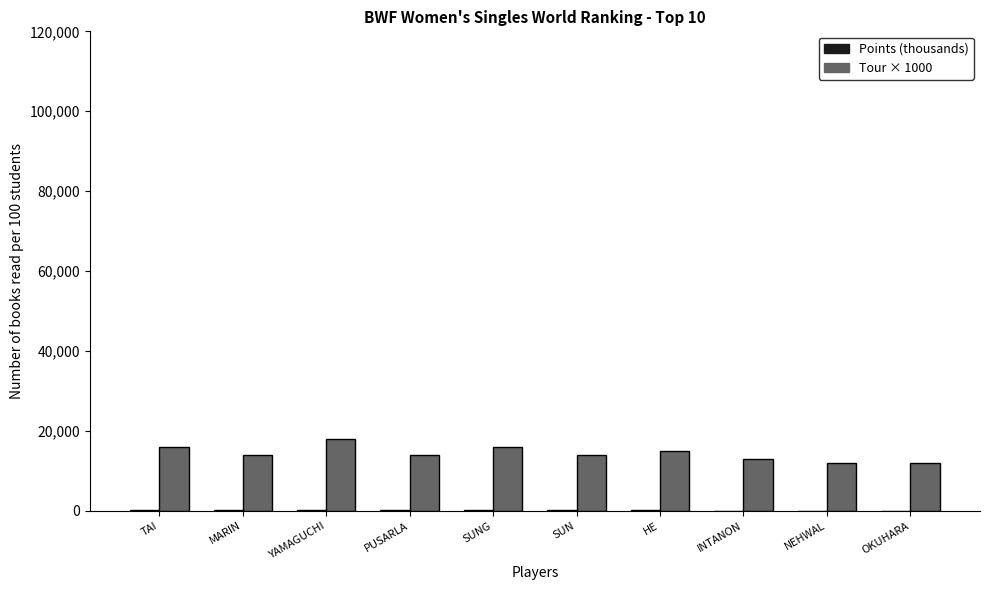

True or false: Tour × 1000 has a value of 6254.9 at SUN.

False